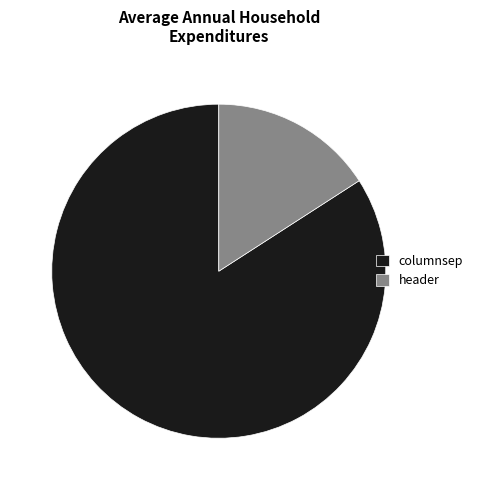

Which slice is the largest?

columnsep